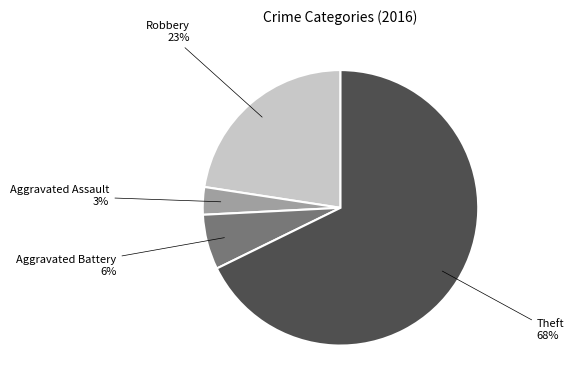

To the nearest percent, what is the average slice percentage?

25%